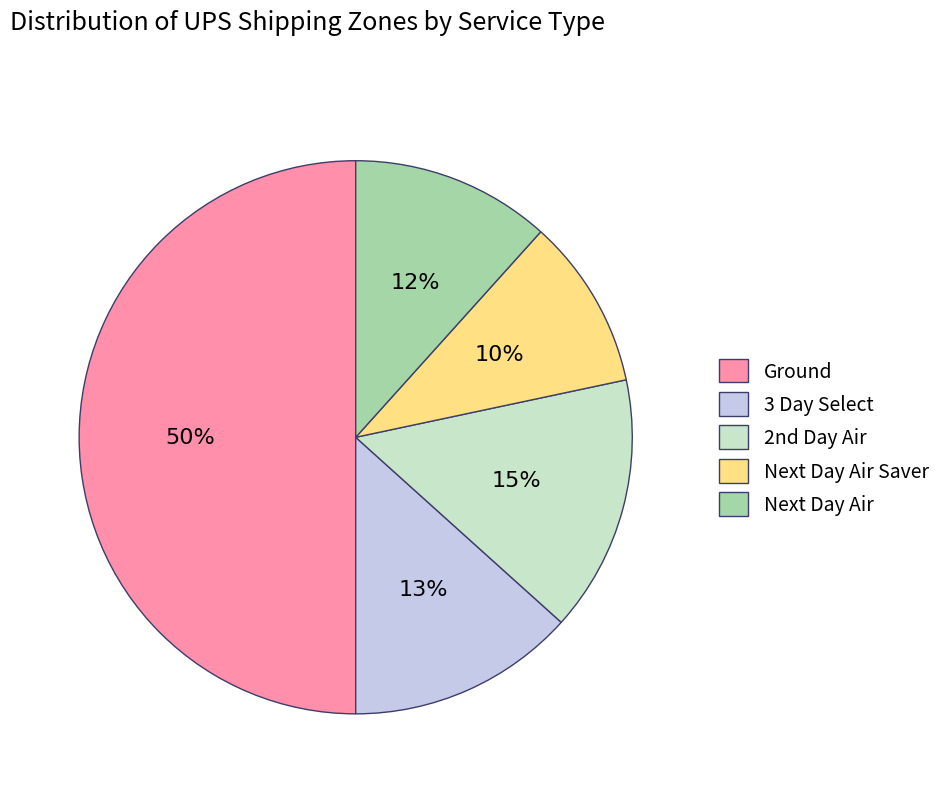

To the nearest percent, what is the difference between the largest and smallest slice percentages?

40%